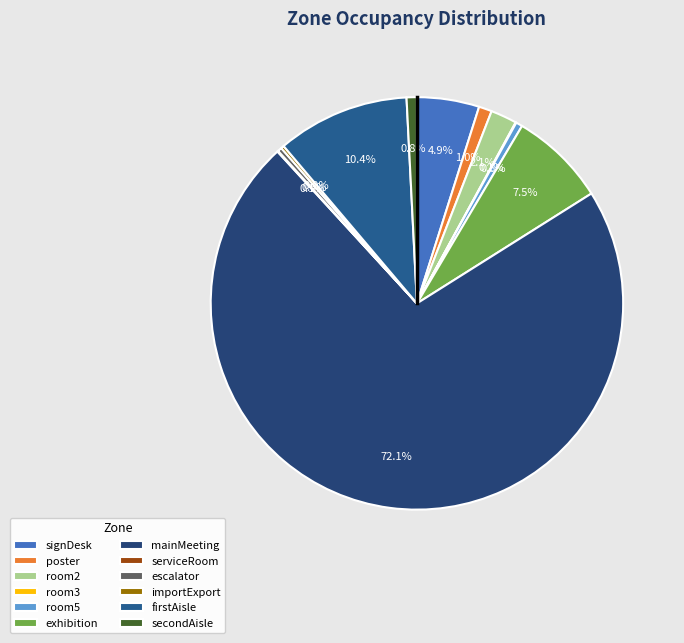

To the nearest percent, what portion does mainMeeting represent?

72%